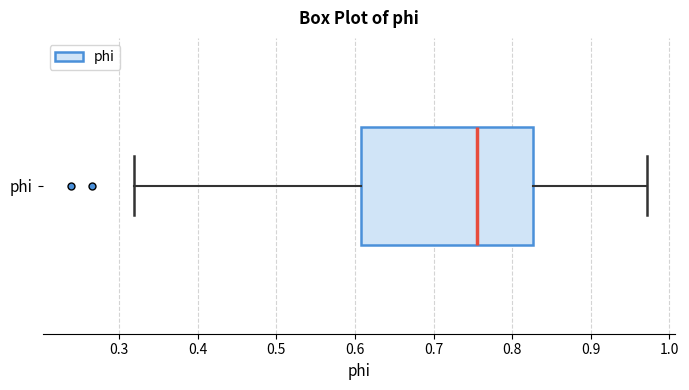

Transcribe this box plot: give where the median line is, the range the box spans, and where the two whiskers end, as read against the x-axis. The values are not printed on the chart, so give them approximately, as read against the axis.

median 0.76, box 0.61 to 0.83, whiskers 0.32 to 0.97